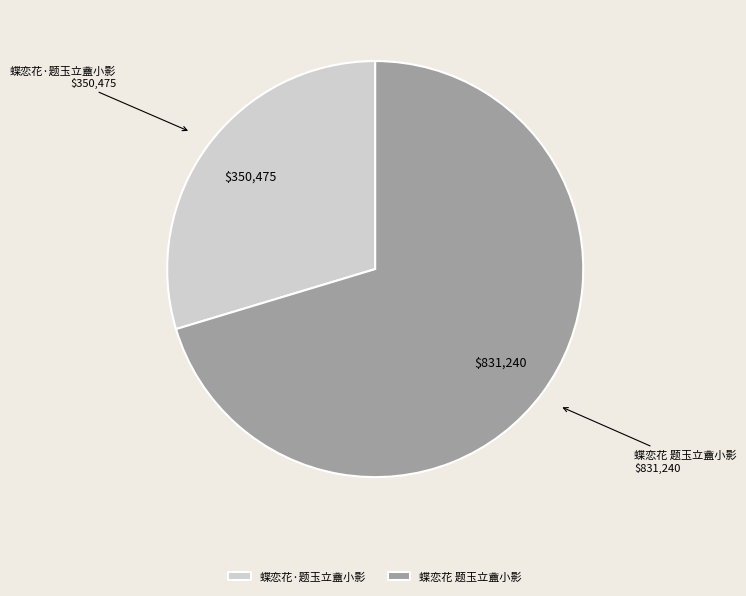

Does 蝶恋花·题玉立盦小影 account for over 50% of the chart?

No